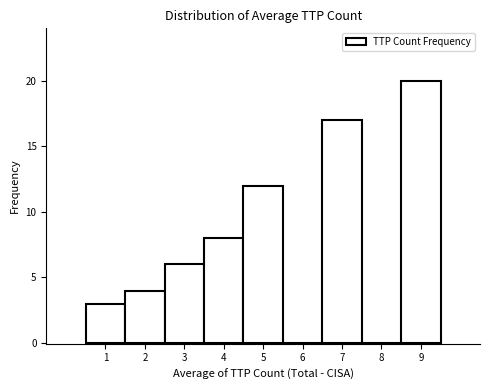

Over which range of the x-axis is the bar tallest?

8.5 to 9.5